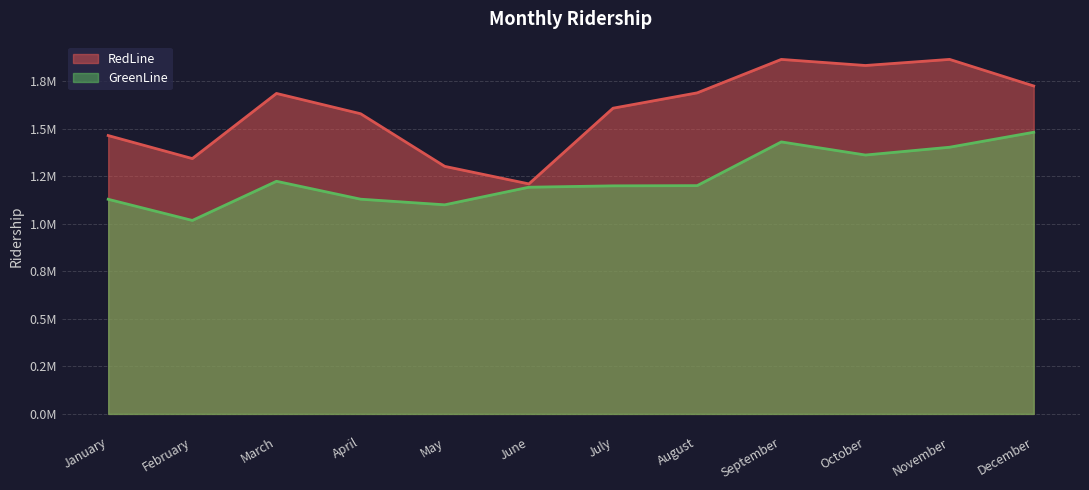

List the labels in order of RedLine value, smallest first.

June, May, February, January, April, July, March, August, December, October, September, November